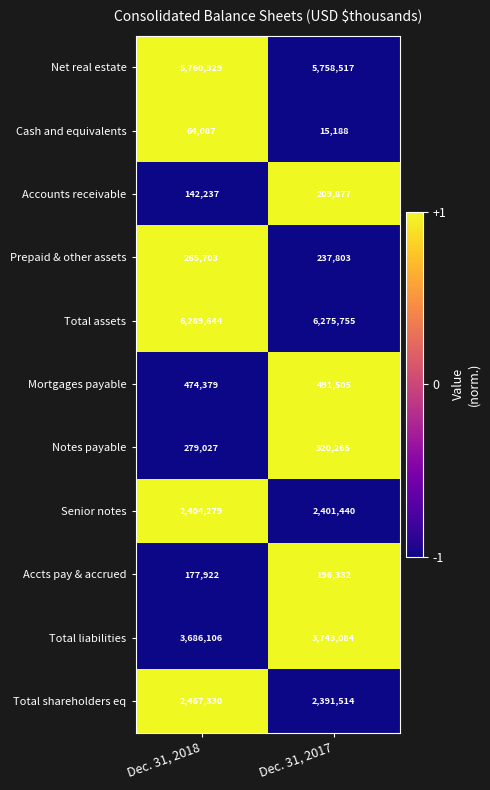

Which label corresponds to the largest value in the chart?

Dec. 31, 2018